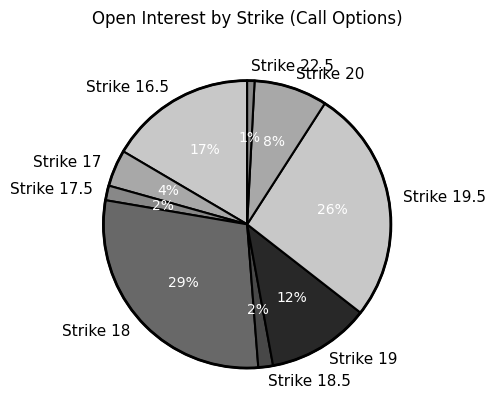

Do Strike 17 and Strike 16.5 together represent more than half of the pie?

No